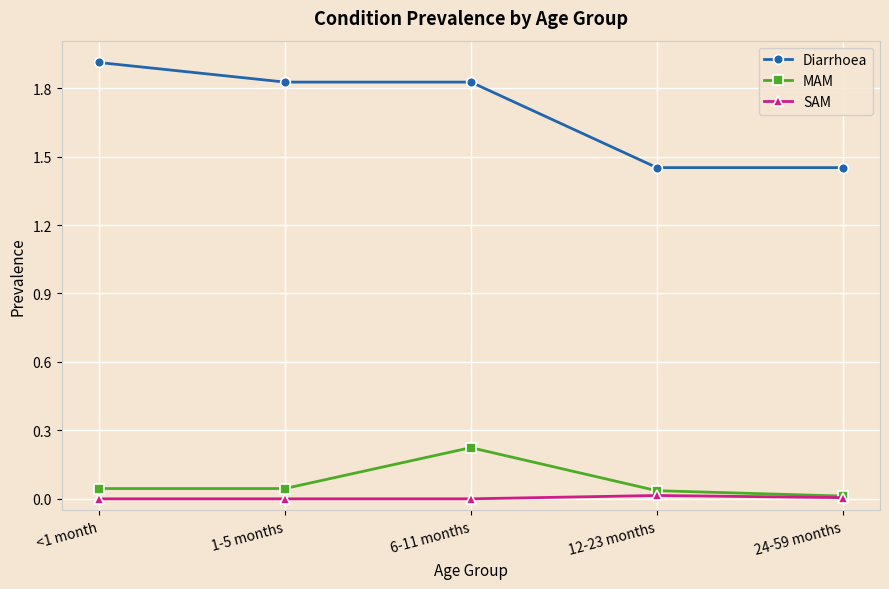

At which label does MAM reach its peak?

6-11 months